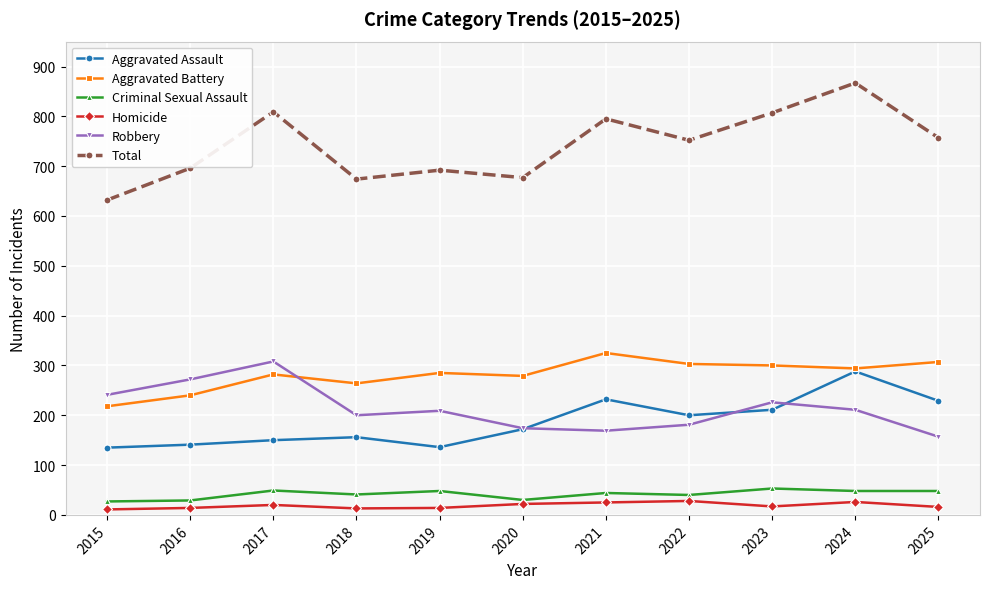

What is the average value of the Aggravated Battery series?

282